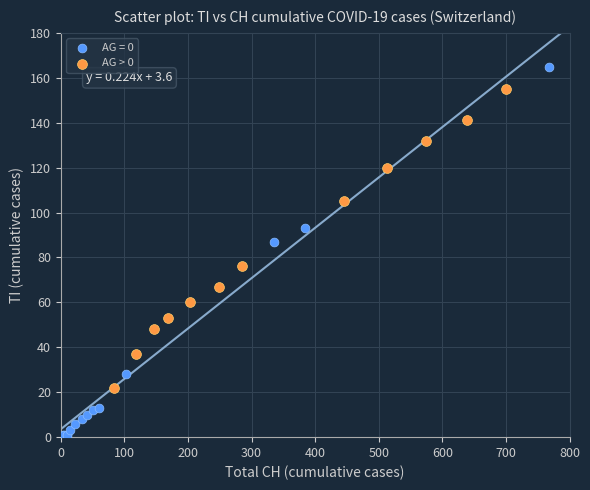

Which series reaches the maximum Y coordinate?

AG = 0